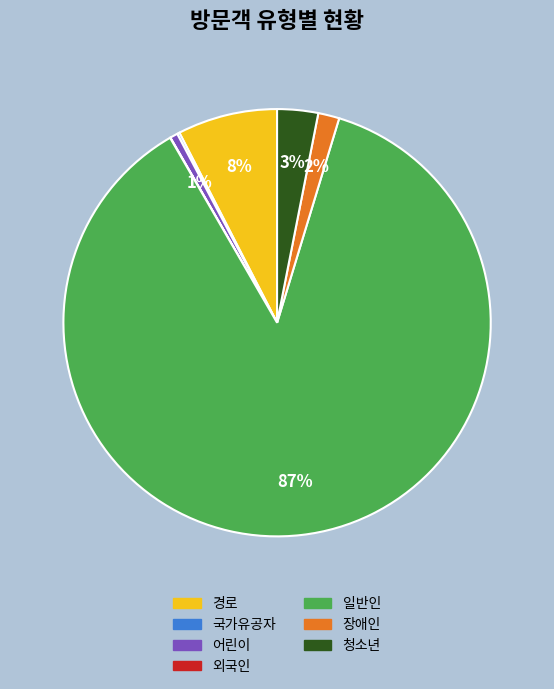

Does 어린이 represent more than half of the total?

No